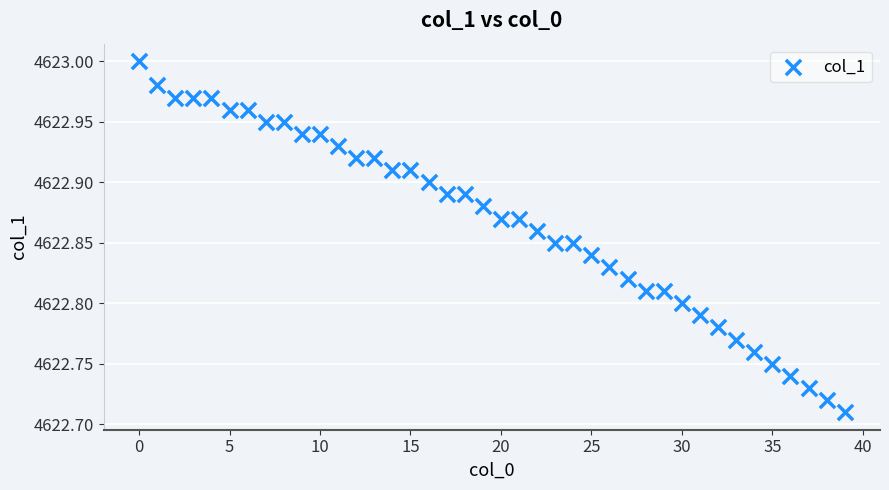

What is the range of Y values (max minus min)?

0.3